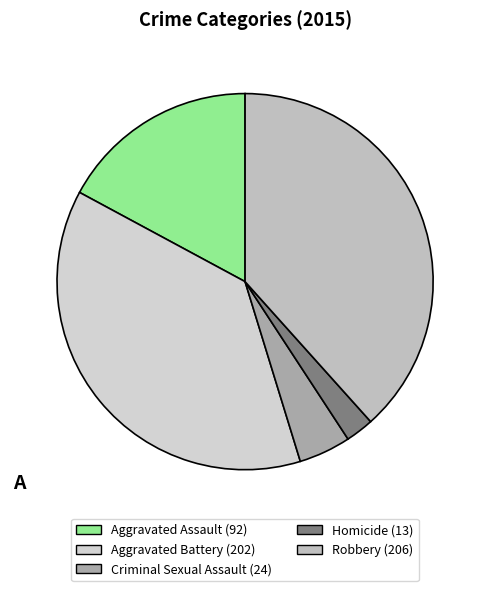

Does Robbery represent more than half of the total?

No